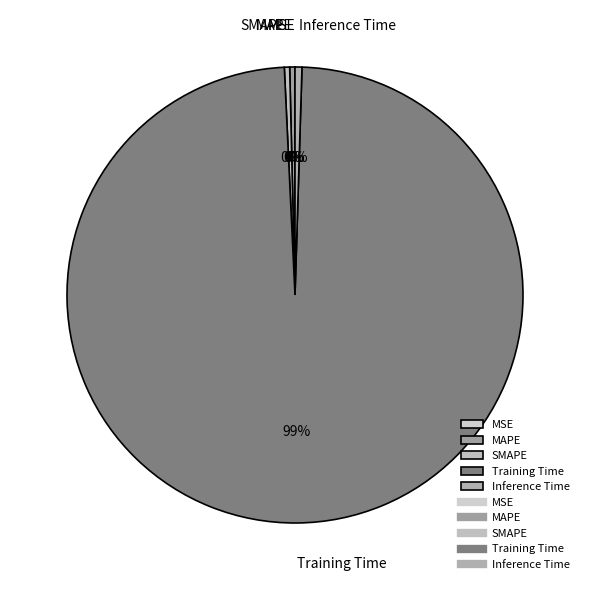

True or false: MAPE accounts for 11% of the total.

False